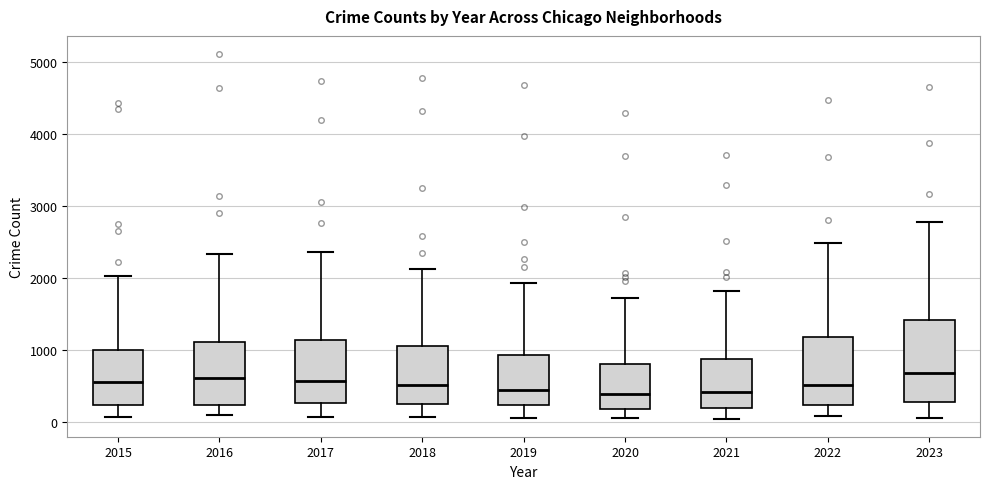

Reading left to right, transcribe this box plot: for each box, give where its median line is, the range the box spans, and where its two whiskers end, as read against the y-axis. The values are not printed on the chart, so give them approximately, as read against the axis.

2015: median 600, box 200 to 1000, whiskers 100 to 2000
2016: median 600, box 200 to 1100, whiskers 100 to 2300
2017: median 600, box 300 to 1100, whiskers 100 to 2400
2018: median 500, box 300 to 1100, whiskers 100 to 2100
2019: median 400, box 200 to 900, whiskers 100 to 1900
2020: median 400, box 200 to 800, whiskers 100 to 1700
2021: median 400, box 200 to 900, whiskers 100 to 1800
2022: median 500, box 200 to 1200, whiskers 100 to 2500
2023: median 700, box 300 to 1400, whiskers 100 to 2800